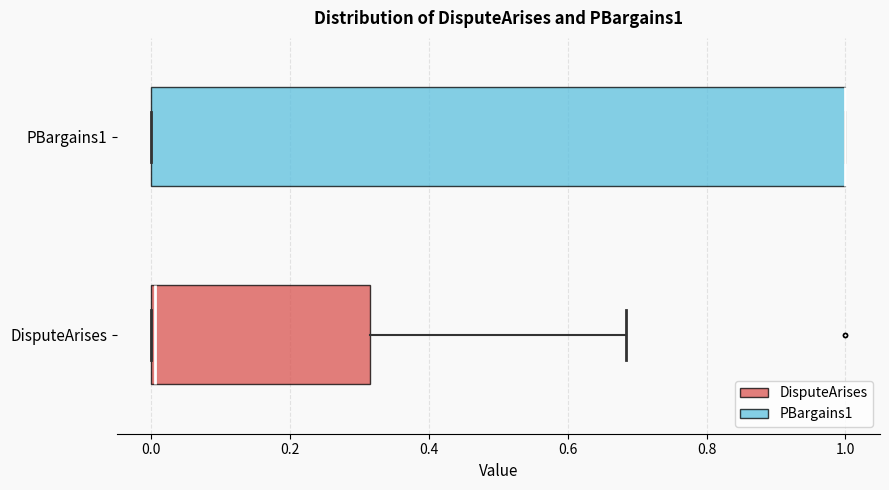

Reading bottom to top, transcribe this box plot: for each box, give where its median line is, the range the box spans, and where its two whiskers end, as read against the x-axis. The values are not printed on the chart, so give them approximately, as read against the axis.

DisputeArises: median 0.00, box 0.00 to 0.32, whiskers 0.00 to 0.68
PBargains1: median 1.00 (drawn on the box's right edge), box 0.00 to 1.00, whiskers 0.00 to 1.00